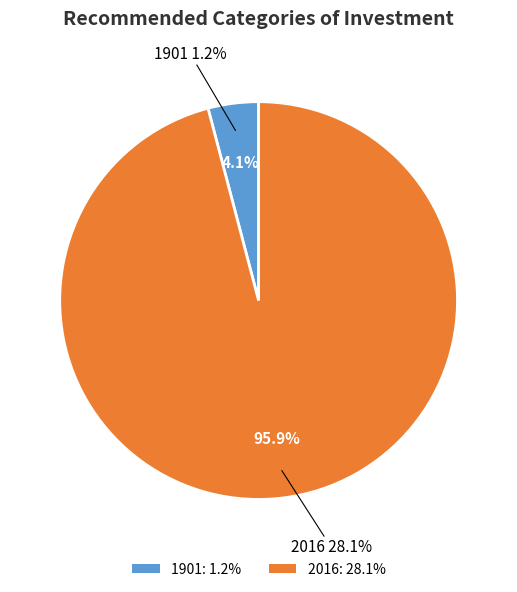

Does 2016 account for over 50% of the chart?

Yes